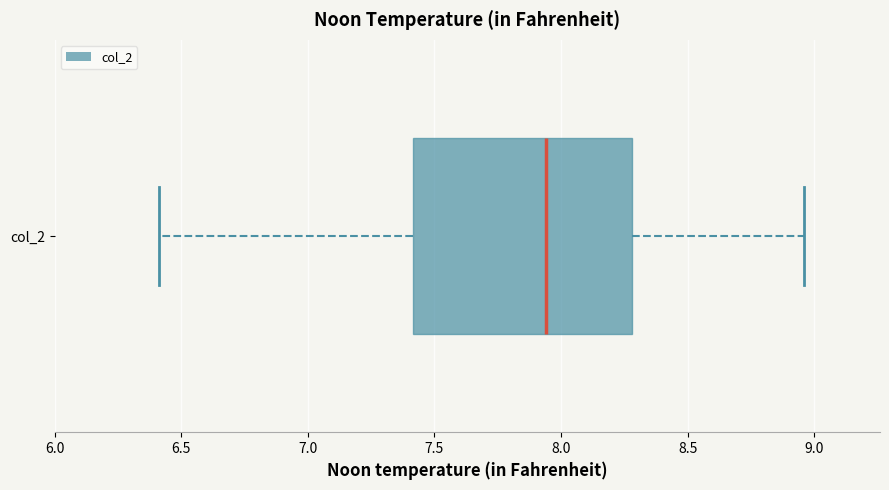

Transcribe this box plot: give where the median line is, the range the box spans, and where the two whiskers end, as read against the x-axis. The values are not printed on the chart, so give them approximately, as read against the axis.

median 7.95, box 7.40 to 8.30, whiskers 6.40 to 8.95